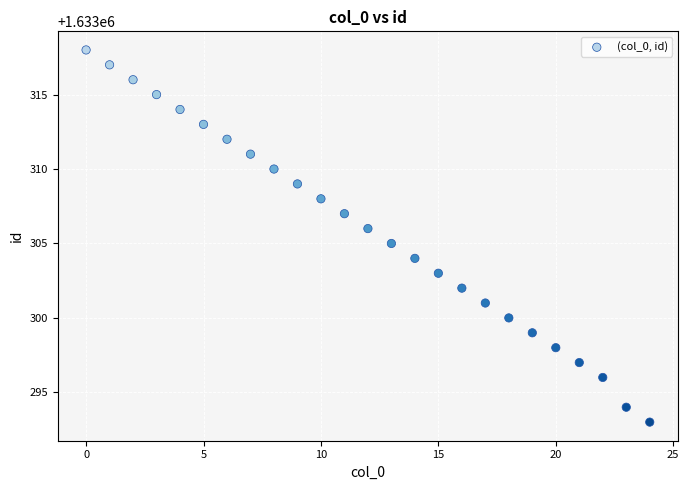

What is the range of Y values (max minus min)?

25